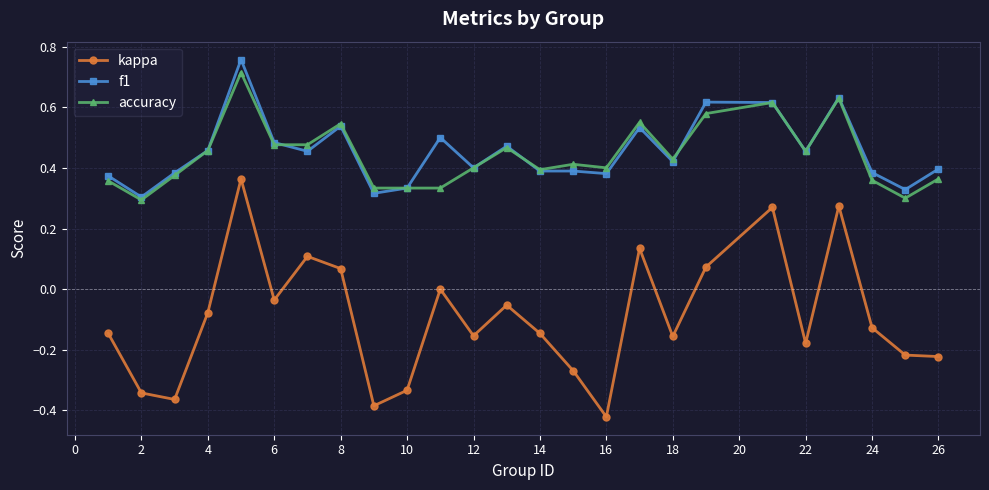

True or false: kappa and accuracy intersect in this chart.

False